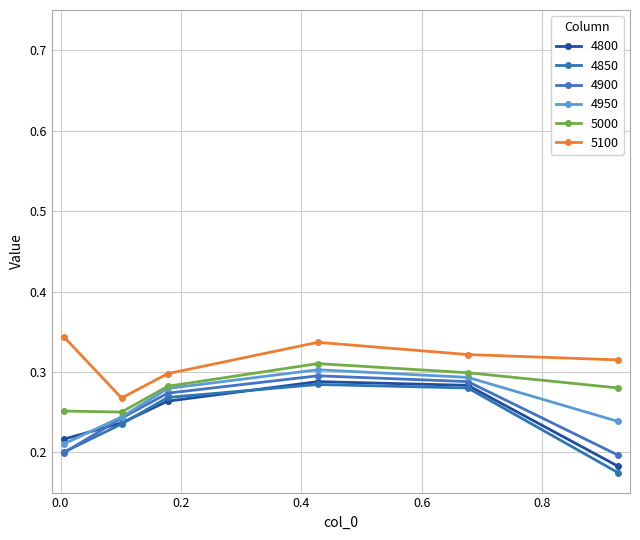

At which category is the sum across all series the highest?

0.4273972602739726